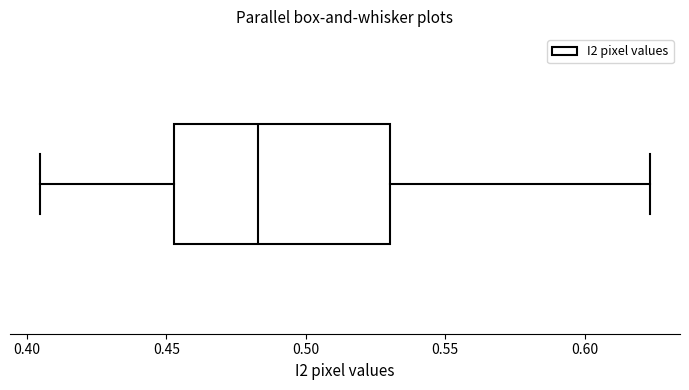

Read this box plot against the x-axis: the position of the median line, the range covered by the box, and the ends of both whiskers. The values are not printed on the chart, so give them approximately, as read against the axis.

median 0.485, box 0.455 to 0.530, whiskers 0.405 to 0.625